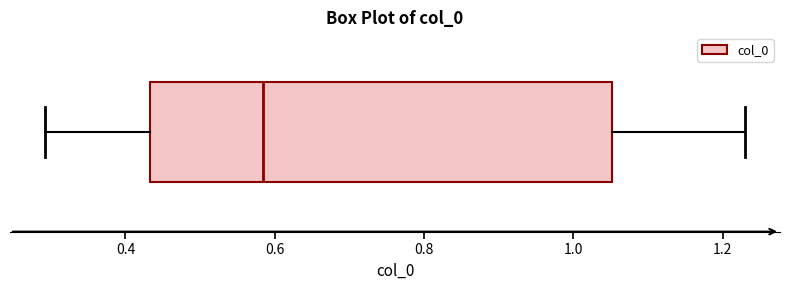

Read this box plot against the x-axis: the position of the median line, the range covered by the box, and the ends of both whiskers. The values are not printed on the chart, so give them approximately, as read against the axis.

median 0.58, box 0.44 to 1.06, whiskers 0.30 to 1.22